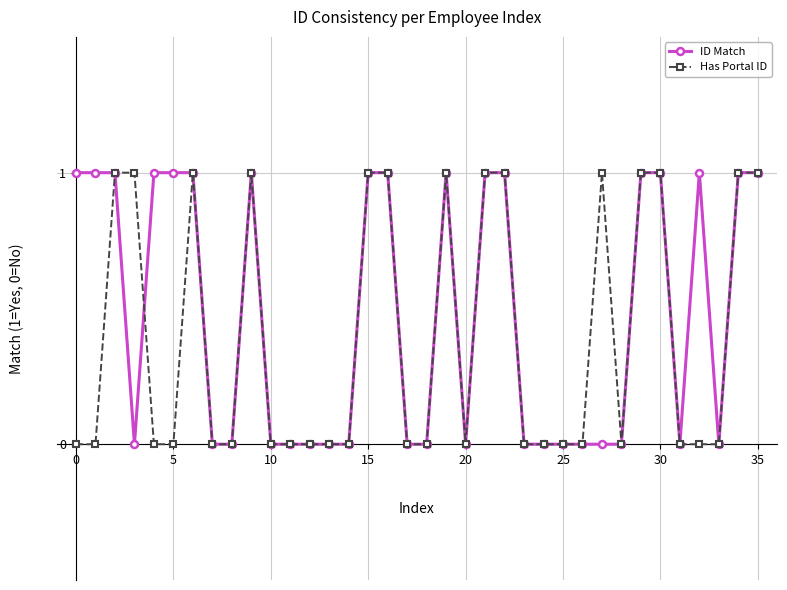

What are all the series names shown in the legend?

ID Match, Has Portal ID